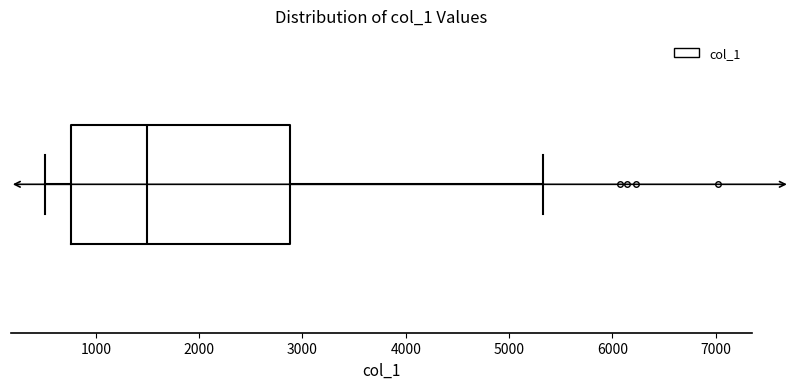

Transcribe this box plot: give where the median line is, the range the box spans, and where the two whiskers end, as read against the x-axis. The values are not printed on the chart, so give them approximately, as read against the axis.

median 1500, box 800 to 2900, whiskers 500 to 5300